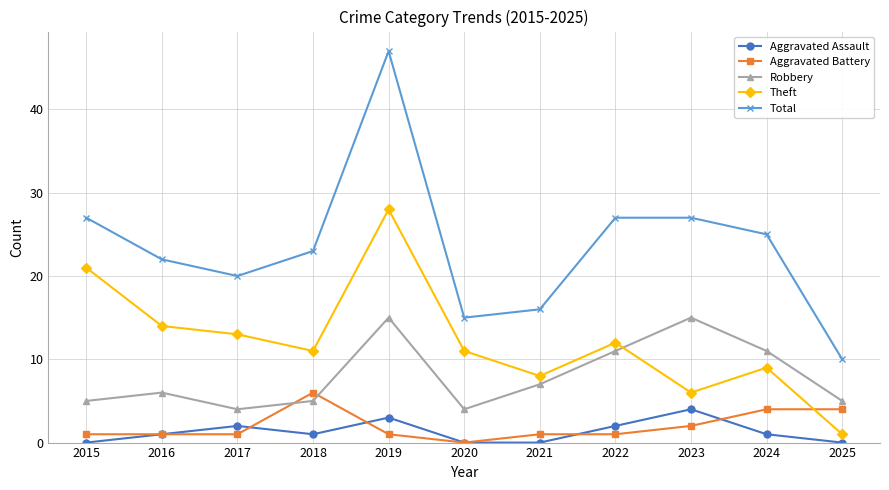

What is the maximum value for Aggravated Assault?

4